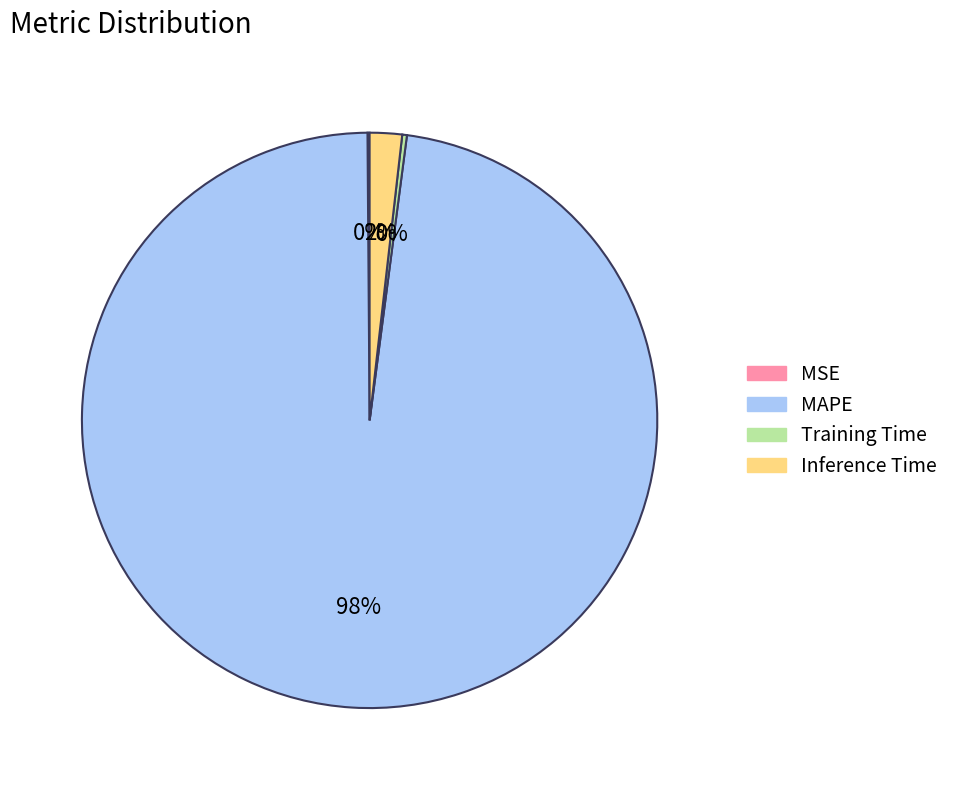

To the nearest percent, what is the difference between the largest and smallest slice percentages?

98%